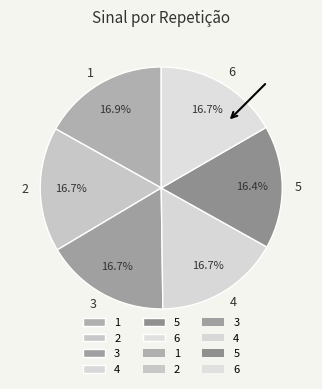

True or false: 5 accounts for 16% of the total.

True